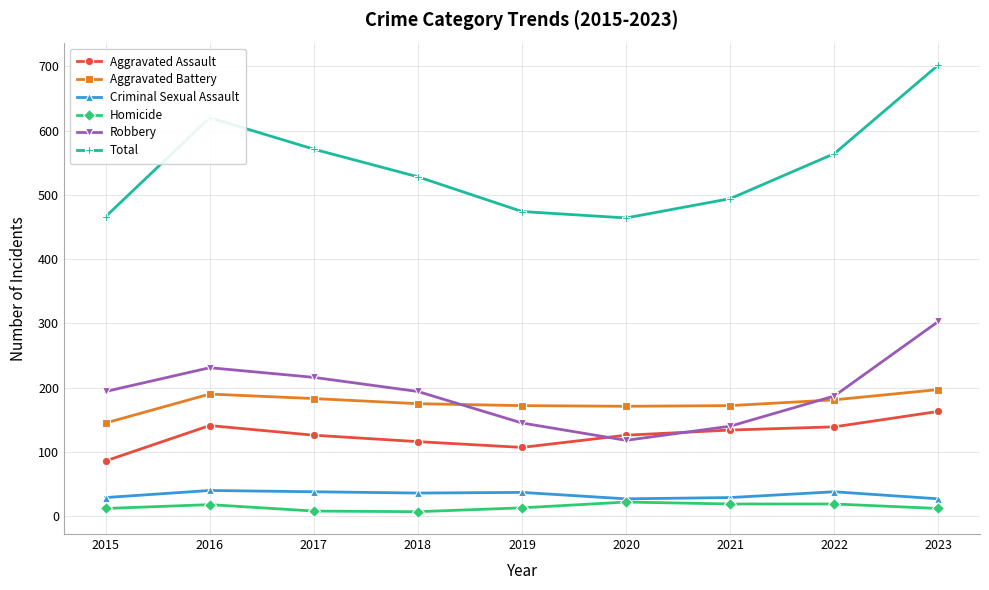

The value of Total at 2021 is 494. True or false?

True